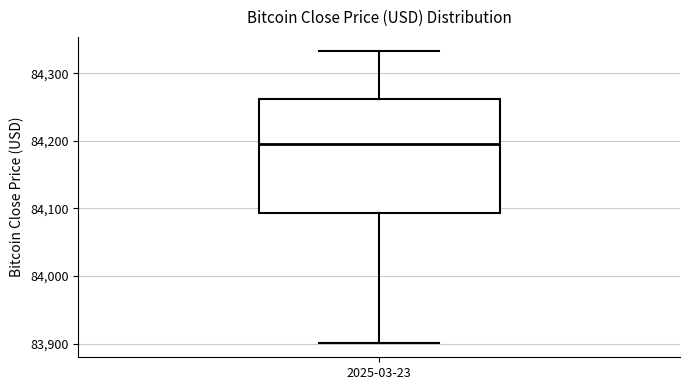

Transcribe this box plot: give where the median line is, the range the box spans, and where the two whiskers end, as read against the y-axis. The values are not printed on the chart, so give them approximately, as read against the axis.

median 84200, box 84090 to 84260, whiskers 83900 to 84330